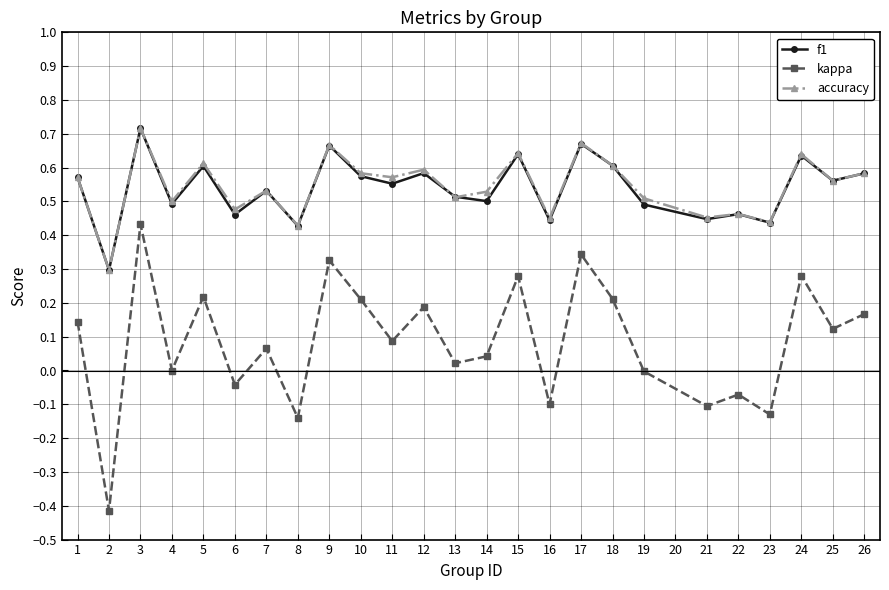

At which label is accuracy closest to 0?

2